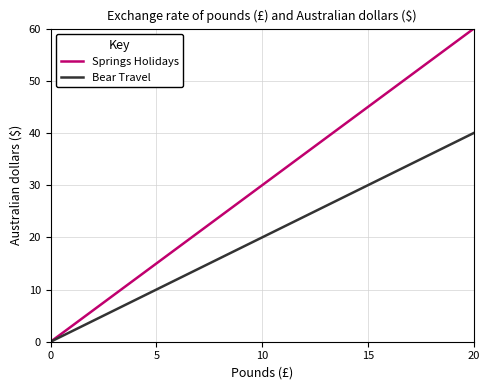

What is the highest value of the Bear Travel series?

40